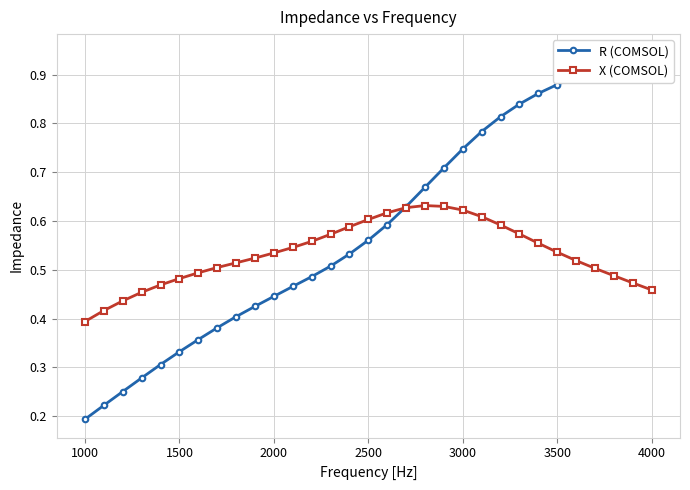

What is the average value of the R (COMSOL) series?

0.6